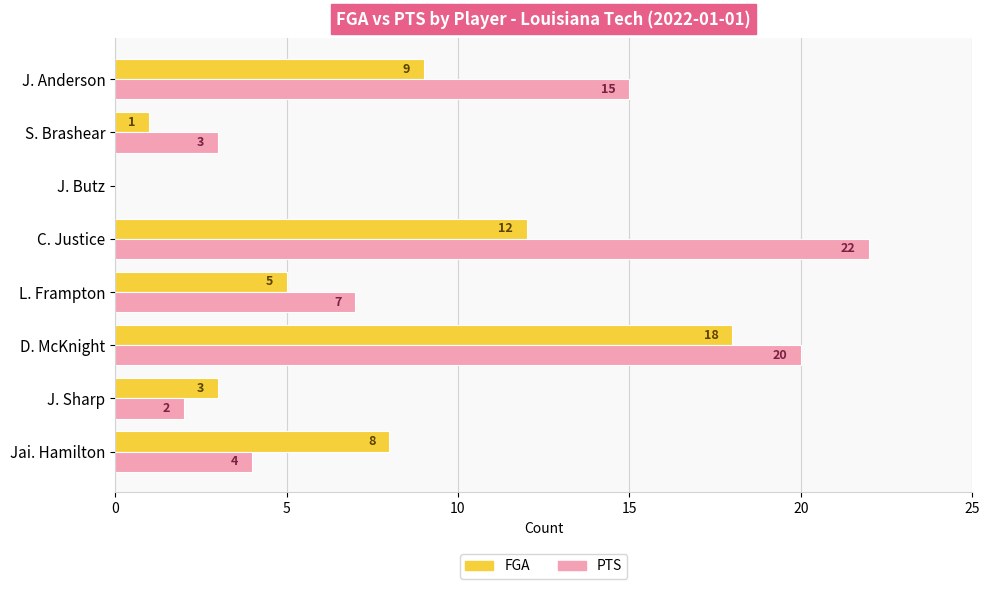

Which series has the largest total across all categories?

PTS